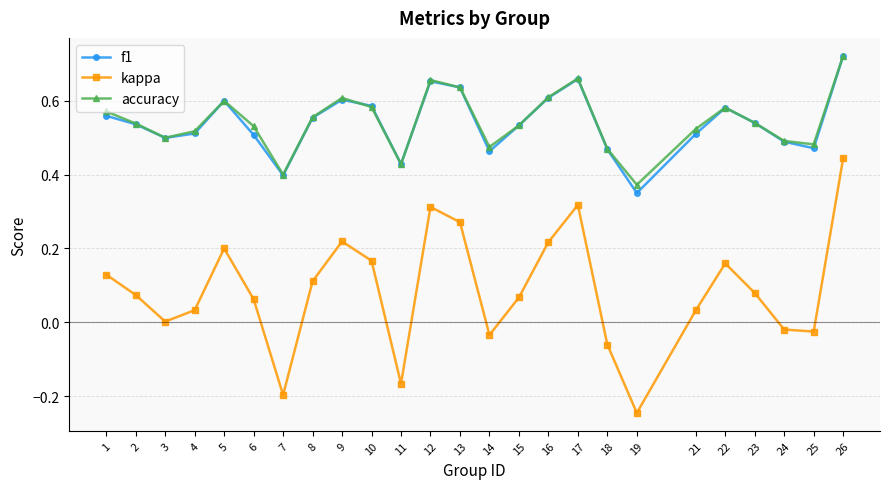

Where is the first local maximum for f1?

5